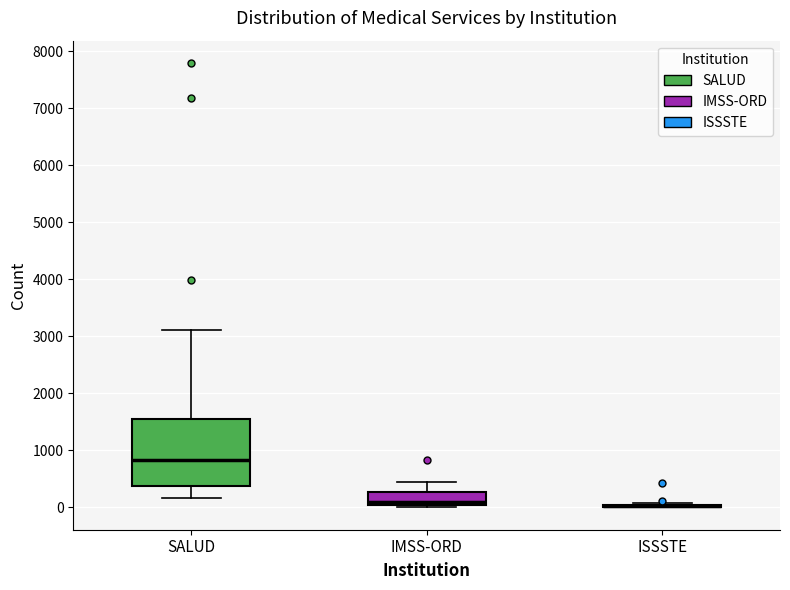

Which box is the tallest, from its lower edge to its upper edge?

SALUD